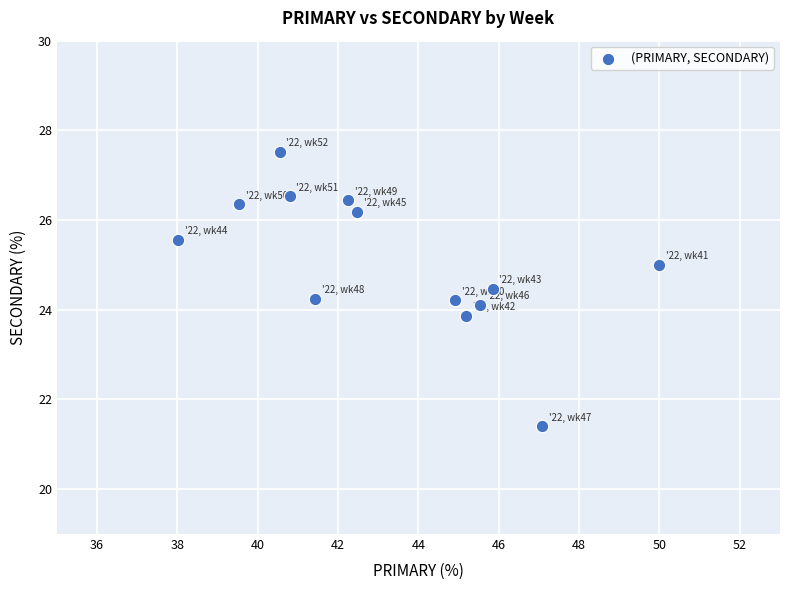

What is the range of Y values (max minus min)?

6.1